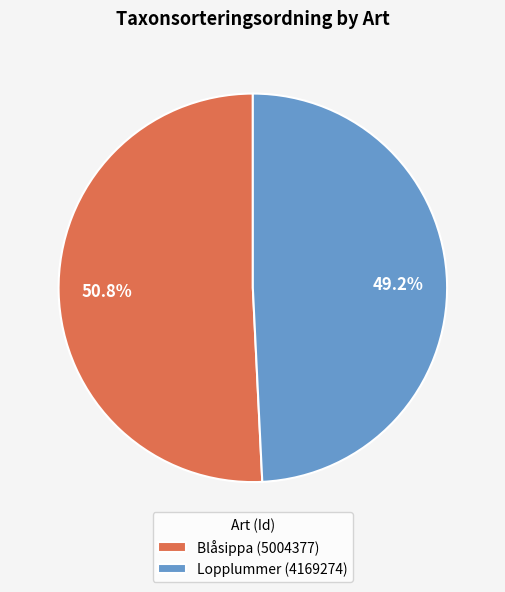

To the nearest percent, what is the average slice percentage?

50%